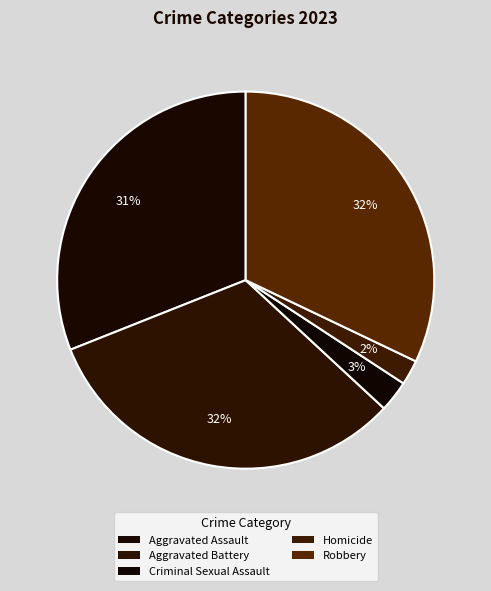

To the nearest percent, what is the difference between the Criminal Sexual Assault and Homicide slice percentages?

1%